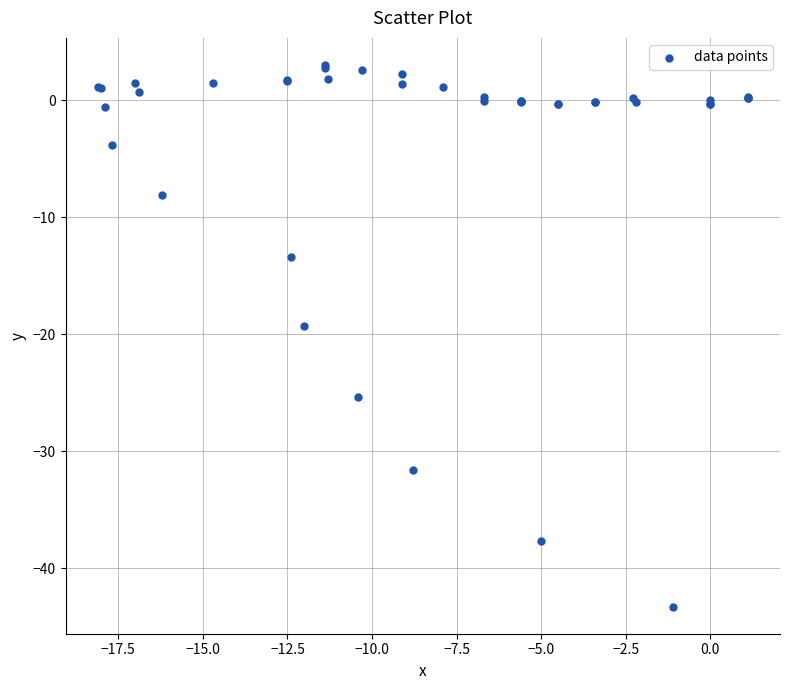

What Y value in the scatter plot is closest to -20?

-19.3